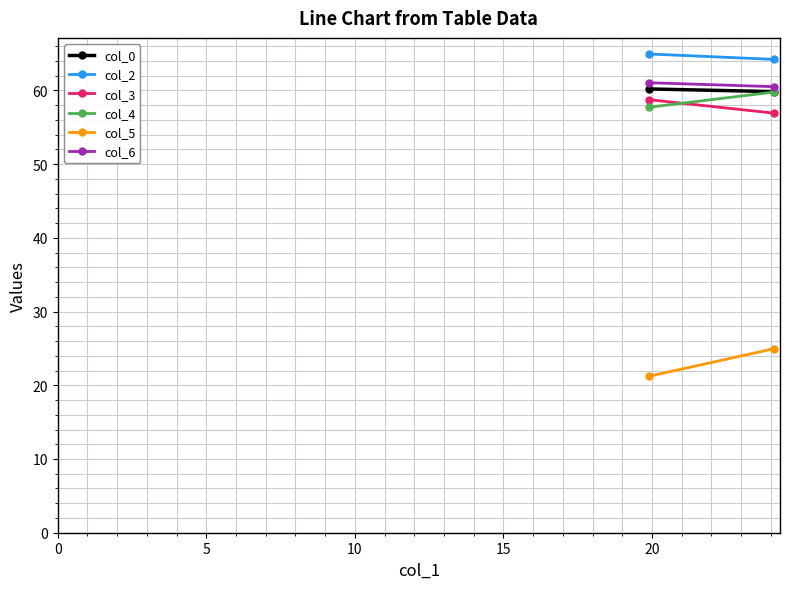

At 0, list the series in order from largest to smallest.

col_2, col_6, col_0, col_3, col_4, col_5